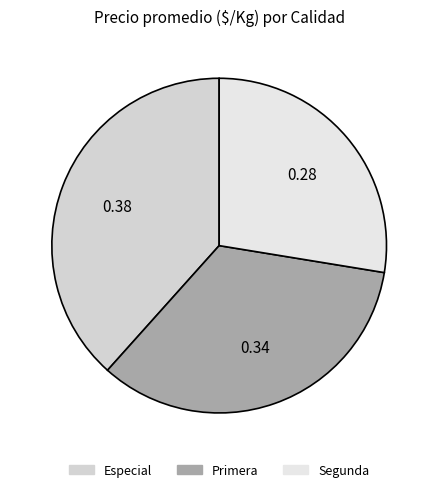

To the nearest percent, what is the difference between the largest and smallest slice percentages?

11%